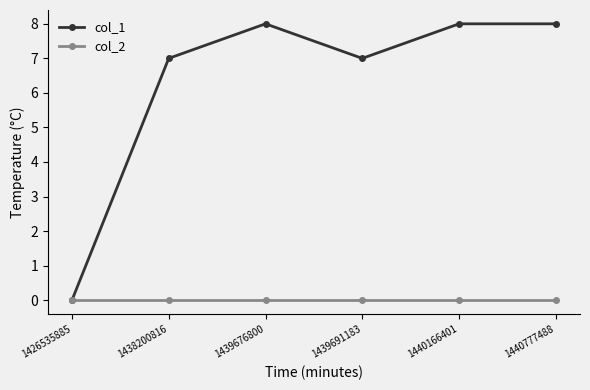

At how many categories does at least one series exceed 1?

5